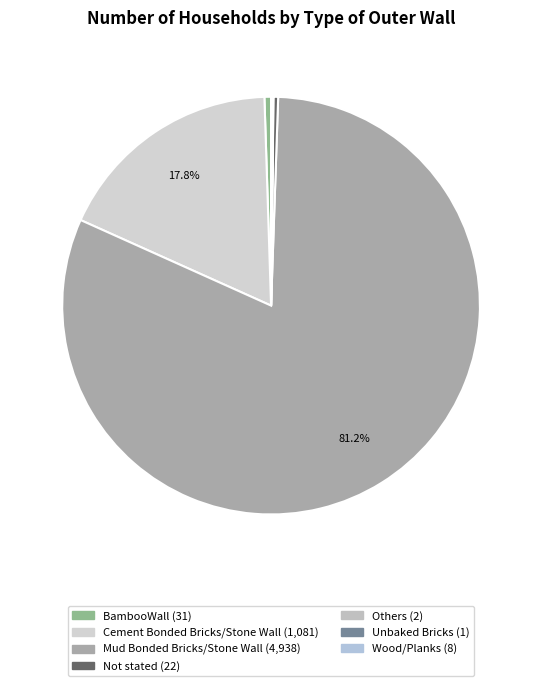

How many segments does this pie chart have?

7